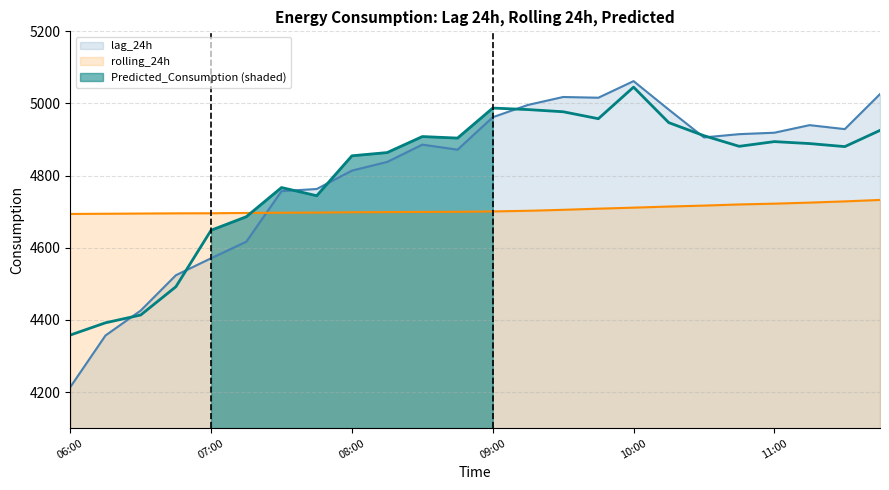

What is the minimum value shown in the chart?

4214.0